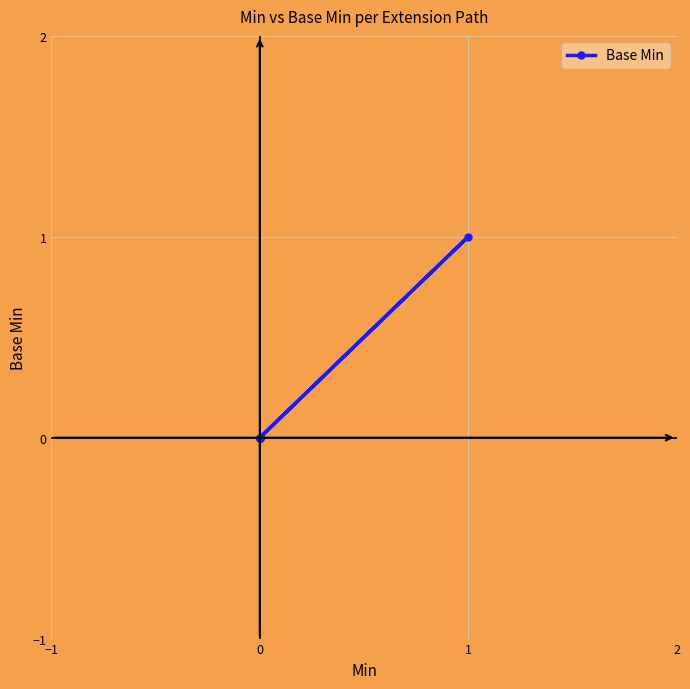

What is the difference between the maximum and minimum values?

1